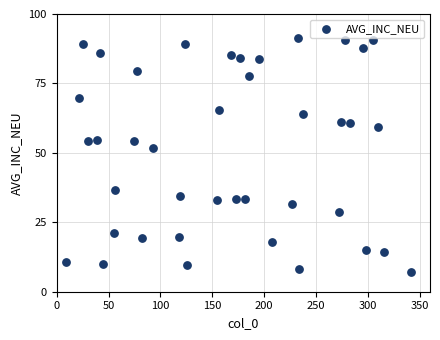

What is the range of X values (max minus min)?

333.0